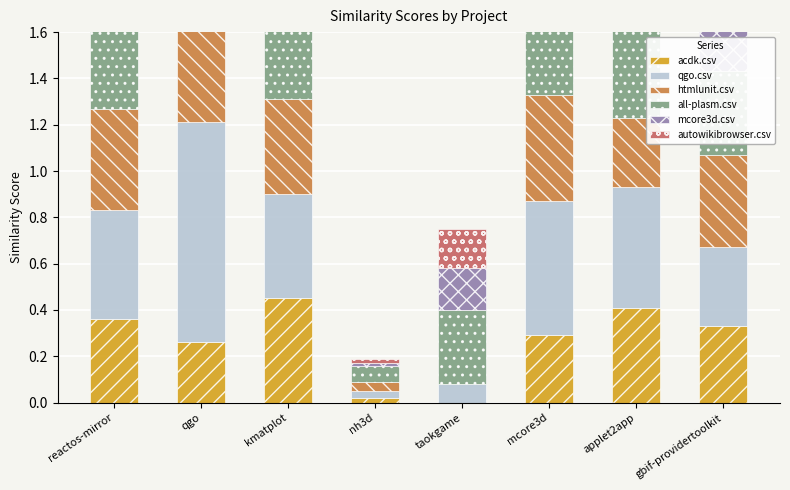

At which category is the sum across all series the highest?

qgo